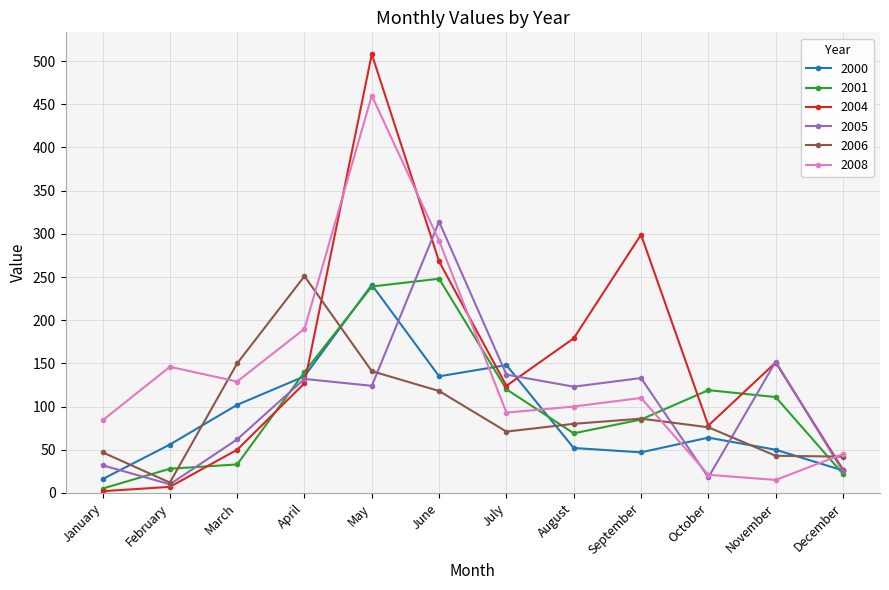

At which label does 2000 reach its minimum?

January